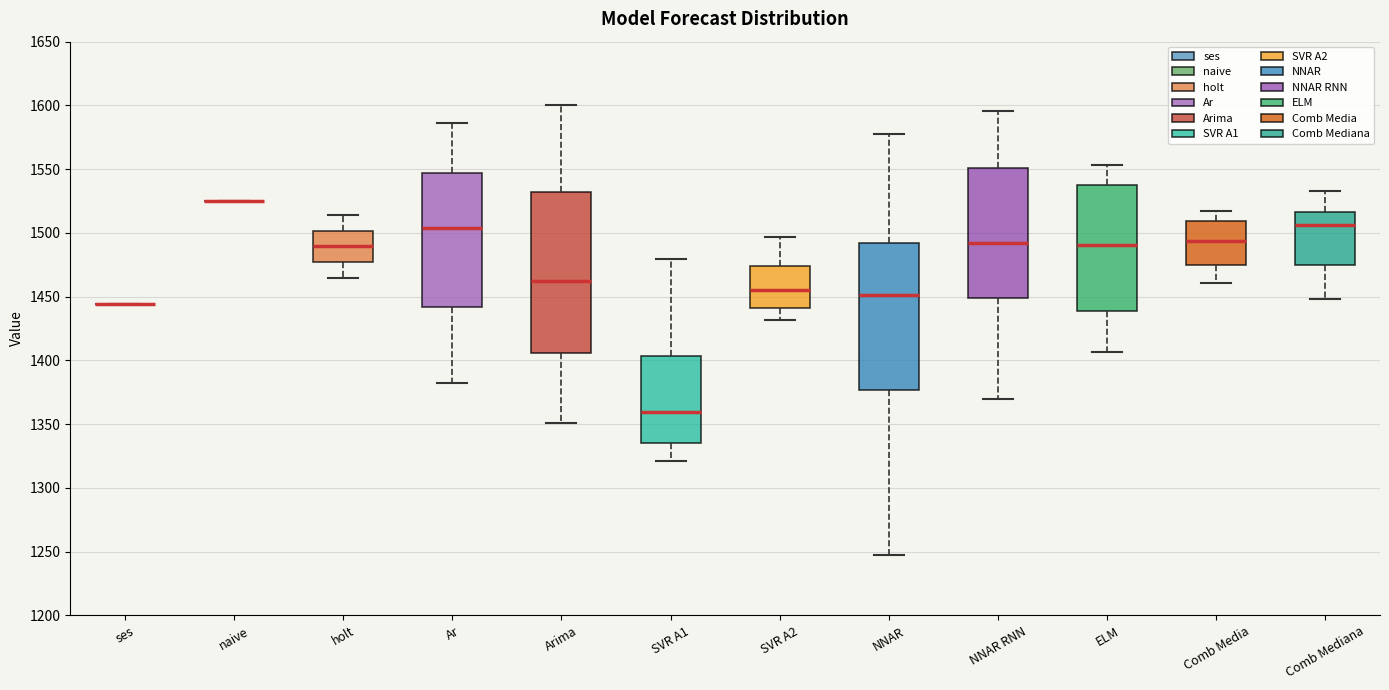

Which box is the tallest, from its lower edge to its upper edge?

Arima